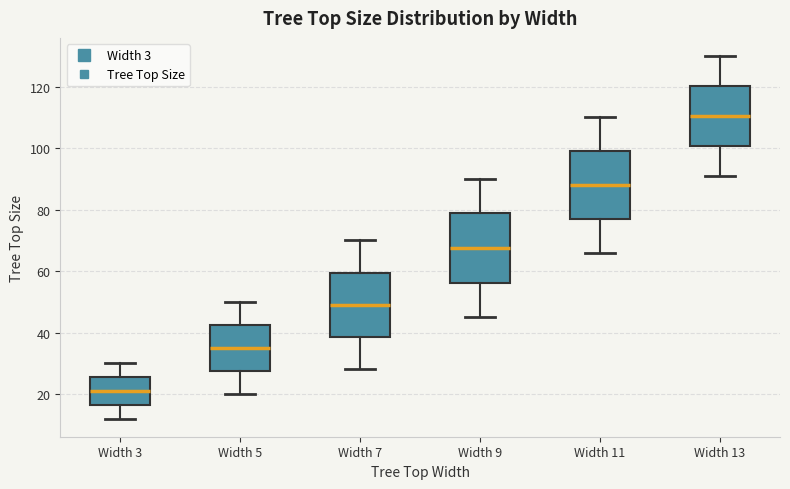

Reading left to right, transcribe this box plot: for each box, give where its median line is, the range the box spans, and where its two whiskers end, as read against the y-axis. The values are not printed on the chart, so give them approximately, as read against the axis.

Width 3: median 22, box 16 to 26, whiskers 12 to 30
Width 5: median 36, box 28 to 42, whiskers 20 to 50
Width 7: median 50, box 38 to 60, whiskers 28 to 70
Width 9: median 68, box 56 to 78, whiskers 46 to 90
Width 11: median 88, box 78 to 100, whiskers 66 to 110
Width 13: median 110, box 100 to 120, whiskers 92 to 130